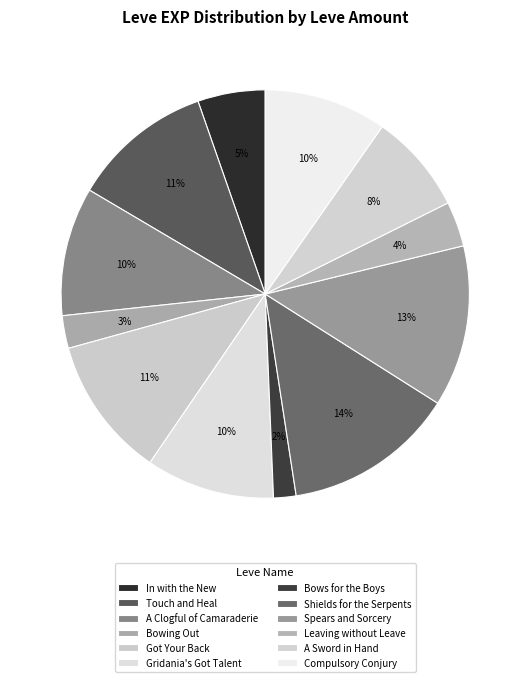

What is the largest slice in the pie chart?

Shields for the Serpents